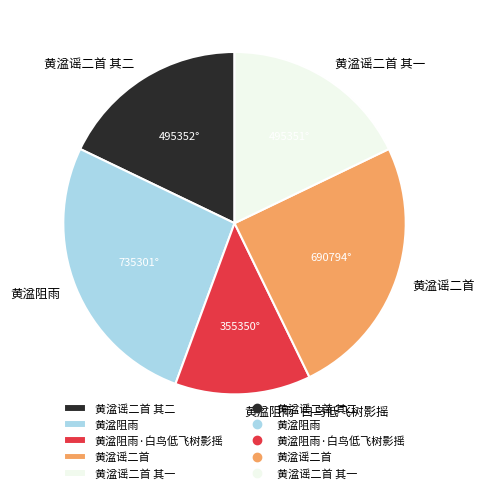

Does 黄湓谣二首 其一 represent more than half of the total?

No